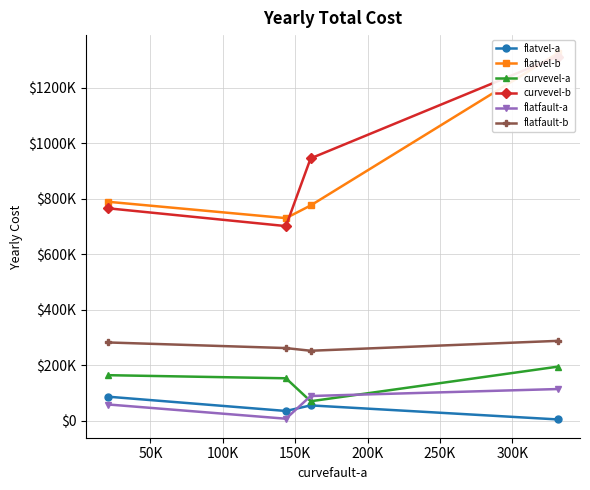

Which series has the largest range (max minus min)?

curvevel-b